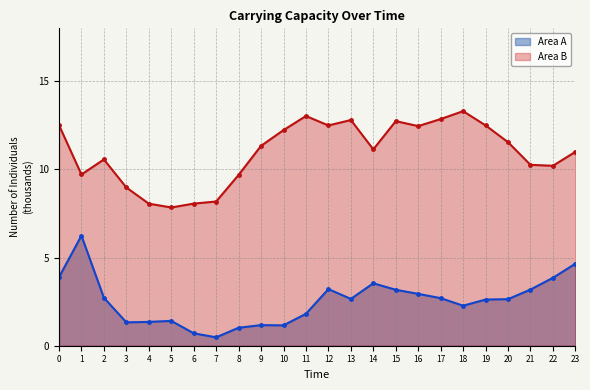

The value of ATT9 at 4 is 8.1. True or false?

True